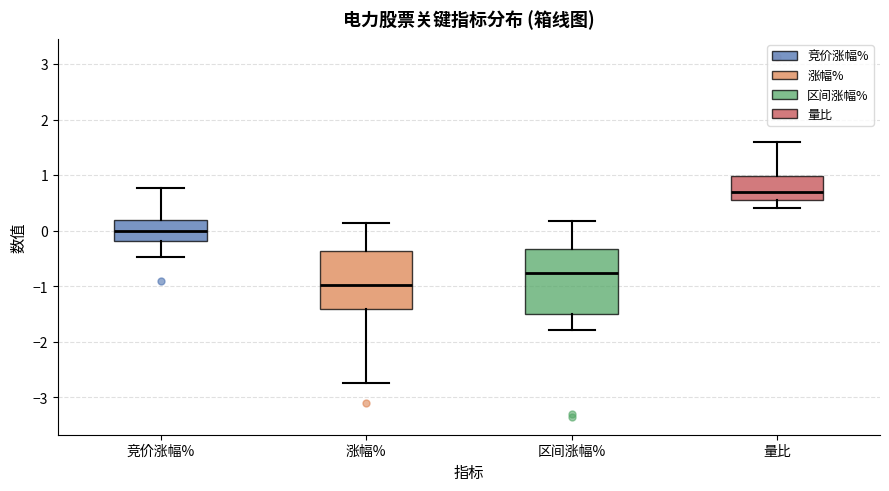

Reading left to right, read every box against the y-axis: the position of its median line, the range the box covers, and the ends of its whiskers. The values are not printed on the chart, so give them approximately, as read against the axis.

竞价涨幅%: median 0.0, box -0.2 to 0.2, whiskers -0.5 to 0.8
涨幅%: median -1.0, box -1.4 to -0.4, whiskers -2.7 to 0.1
区间涨幅%: median -0.8, box -1.5 to -0.3, whiskers -1.8 to 0.2
量比: median 0.7, box 0.6 to 1.0, whiskers 0.4 to 1.6